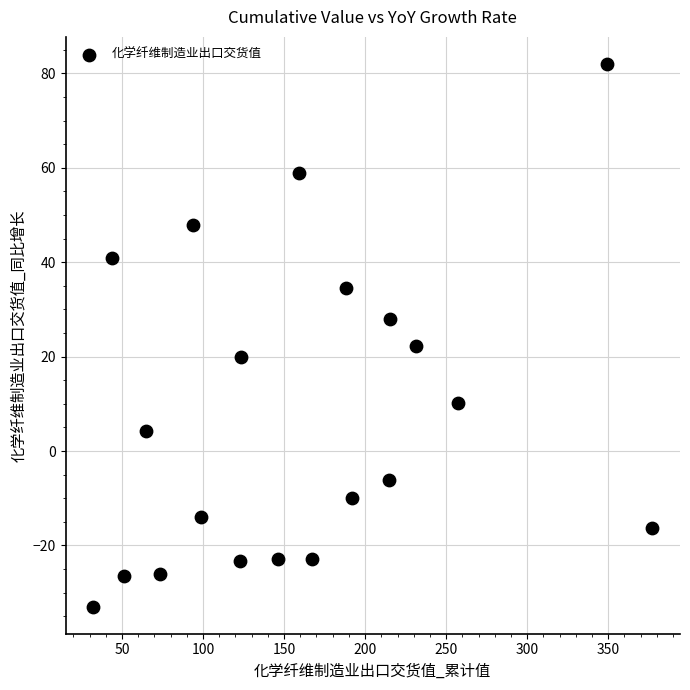

What is the range of X values (max minus min)?

344.8